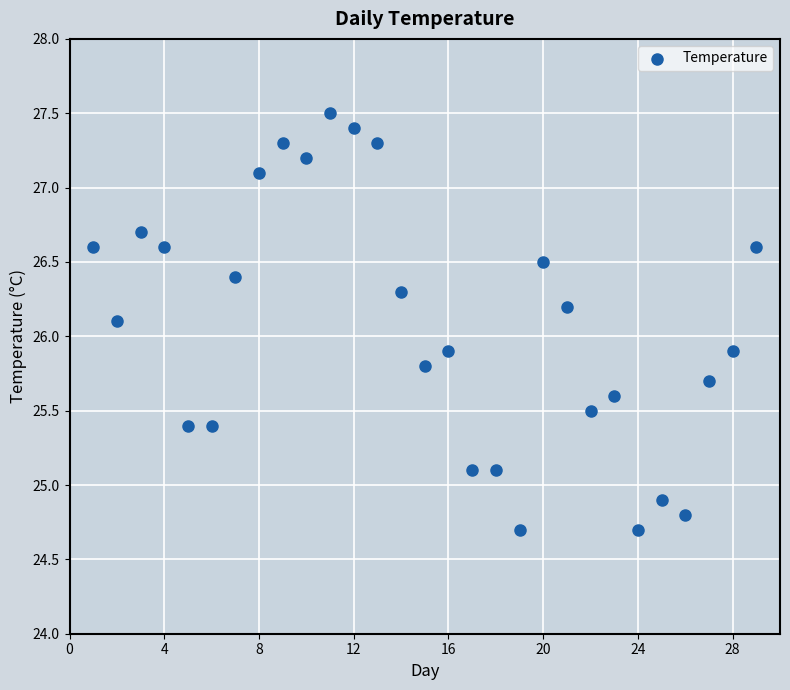

What is the range of X values (max minus min)?

28.0